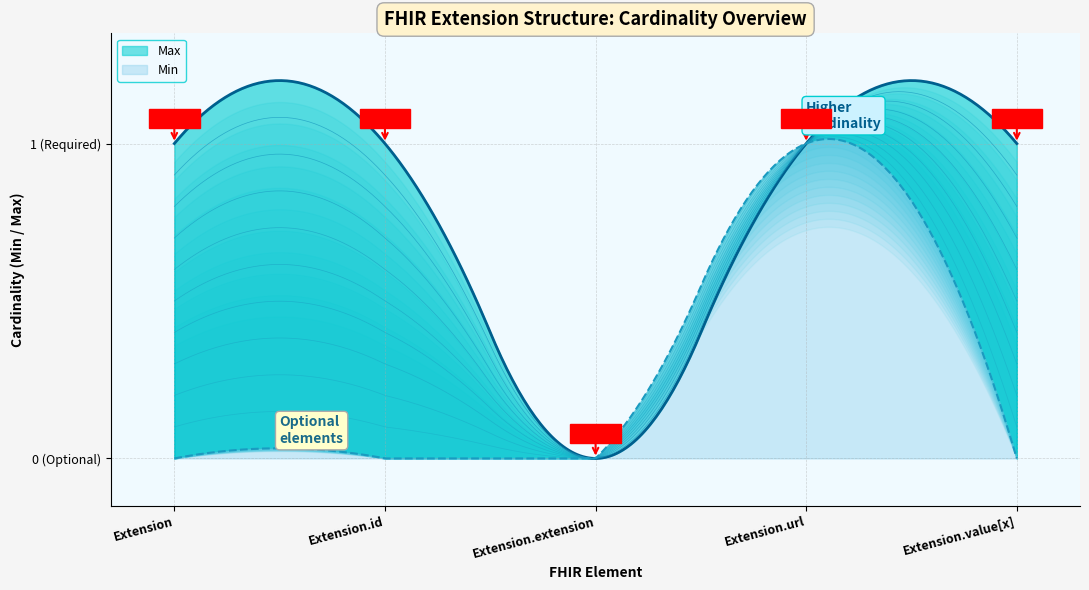

How many positive values does the Min series have?

1